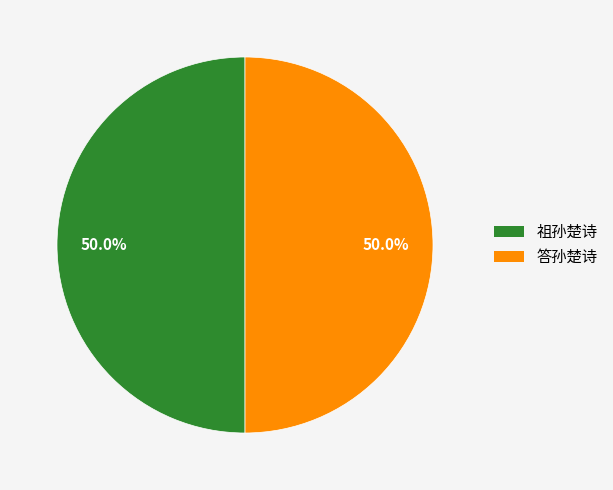

To the nearest percent, what percentage of the pie is 祖孙楚诗?

50%